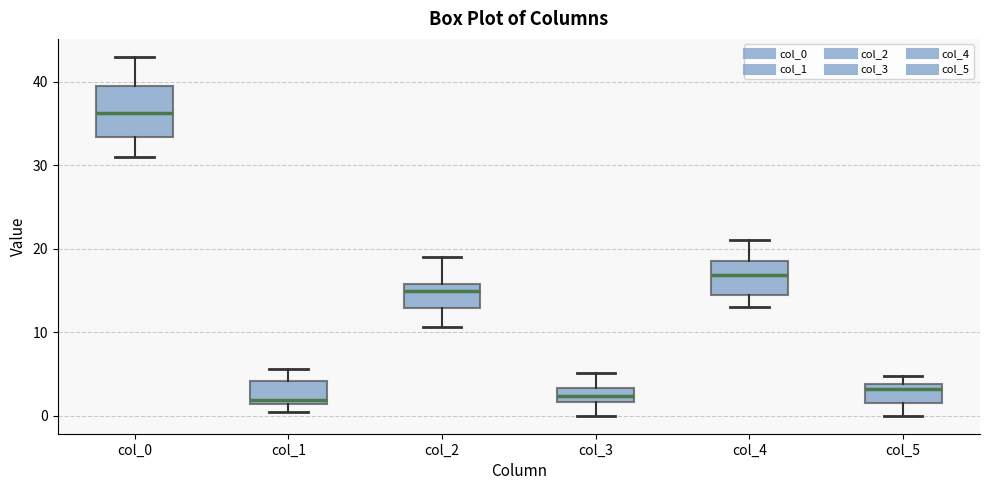

Reading left to right, transcribe this box plot: for each box, give where its median line is, the range the box spans, and where its two whiskers end, as read against the y-axis. The values are not printed on the chart, so give them approximately, as read against the axis.

col_0: median 36, box 33 to 40, whiskers 31 to 43
col_1: median 2, box 1 to 4, whiskers 1 (just below the box's lower edge) to 6
col_2: median 15, box 13 to 16, whiskers 11 to 19
col_3: median 2 (inside the box), box 2 to 3, whiskers 0 to 5
col_4: median 17, box 14 to 19, whiskers 13 to 21
col_5: median 3, box 2 to 4, whiskers 0 to 5